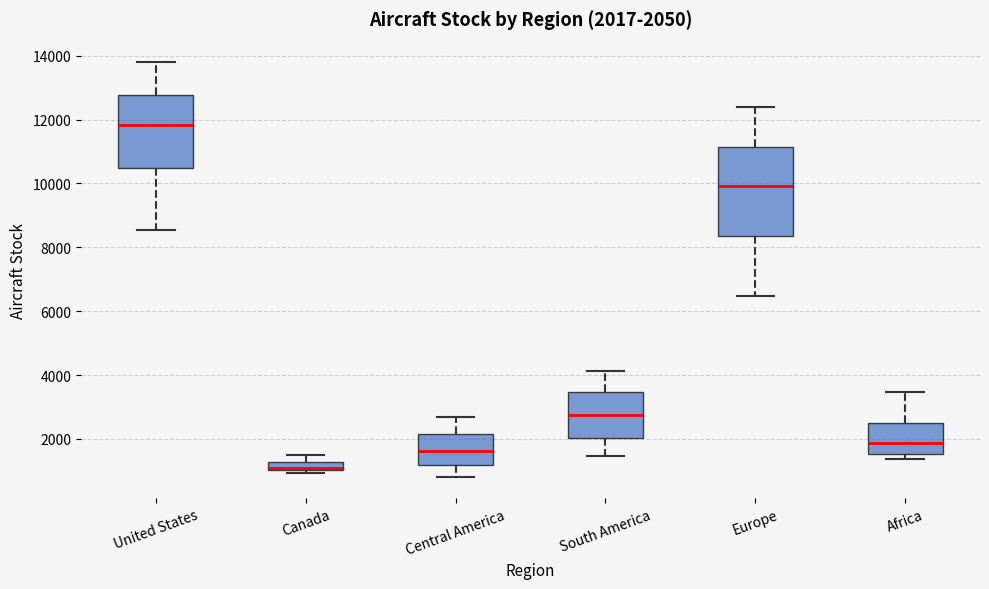

Which box is the tallest, from its lower edge to its upper edge?

Europe